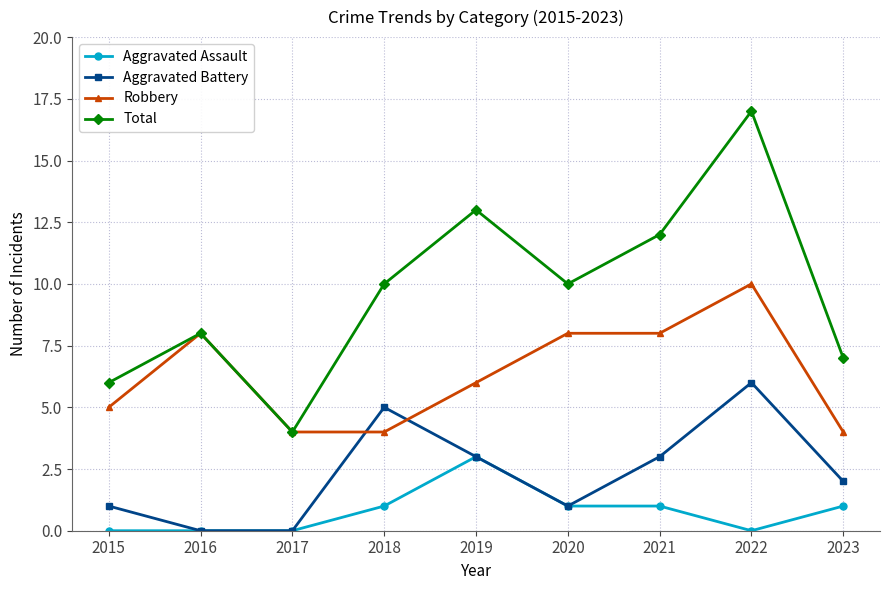

Where do Robbery and Aggravated Battery first cross each other?

2017 and 2018